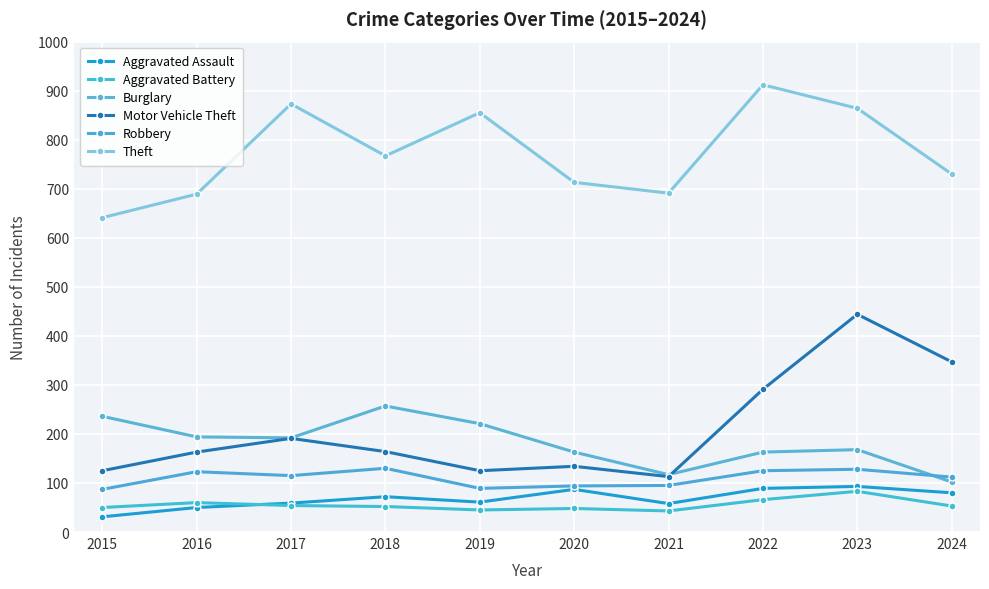

True or false: Theft and Motor Vehicle Theft intersect in this chart.

False